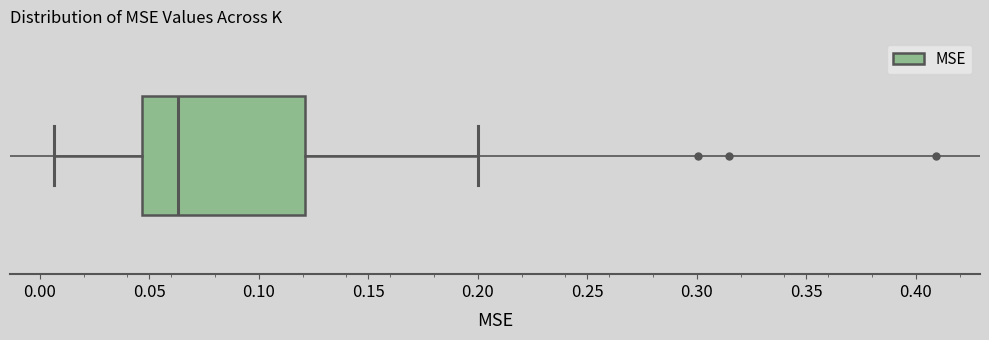

Transcribe this box plot: give where the median line is, the range the box spans, and where the two whiskers end, as read against the x-axis. The values are not printed on the chart, so give them approximately, as read against the axis.

median 0.065, box 0.045 to 0.120, whiskers 0.005 to 0.200